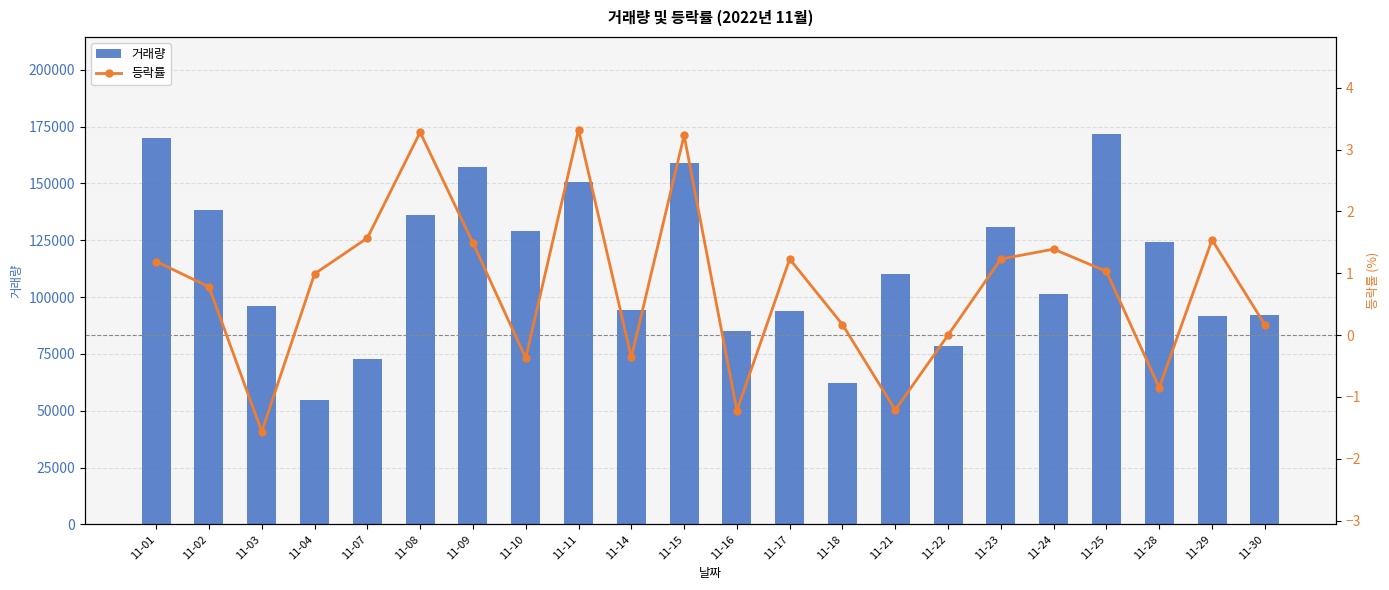

What is the difference between the second highest and minimum values in the 등락률 series?

4.8